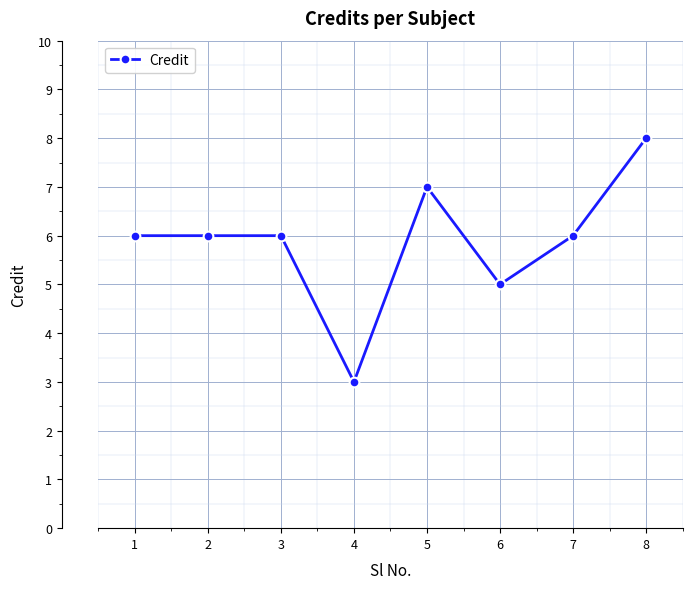

What is the difference between the maximum and minimum values?

5